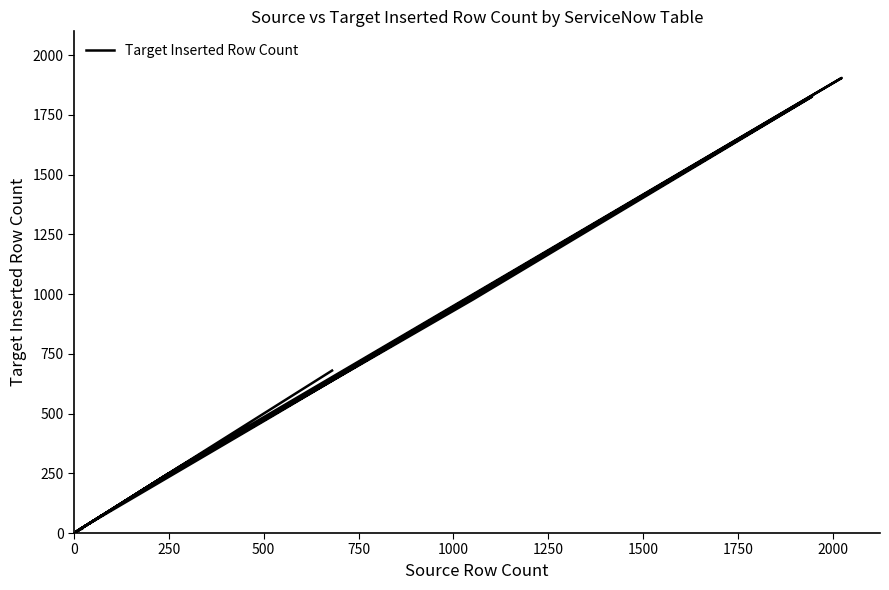

How many series are shown in this chart?

1